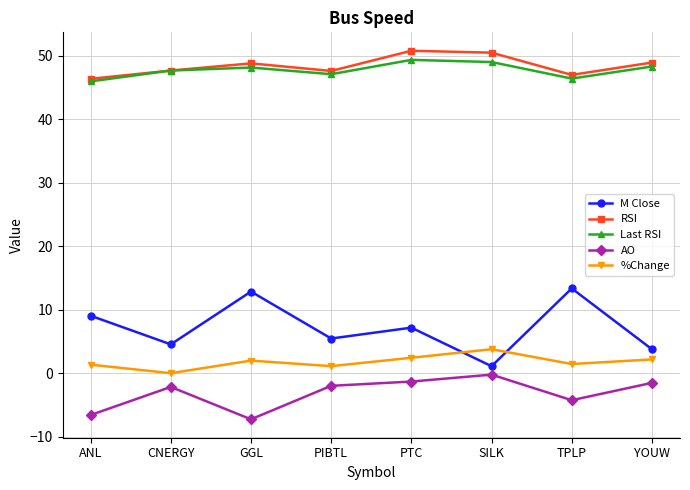

True or false: RSI and M Close cross at least once.

False